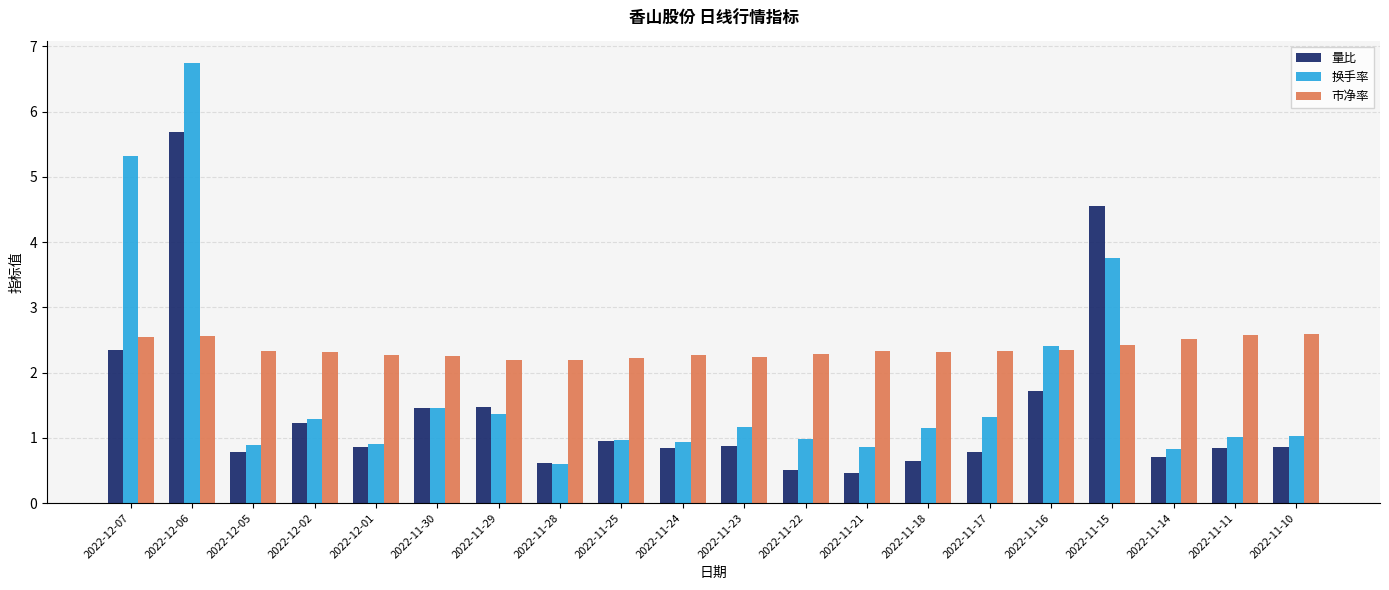

What is the spread (max minus min) of values at 2022-12-01?

1.4